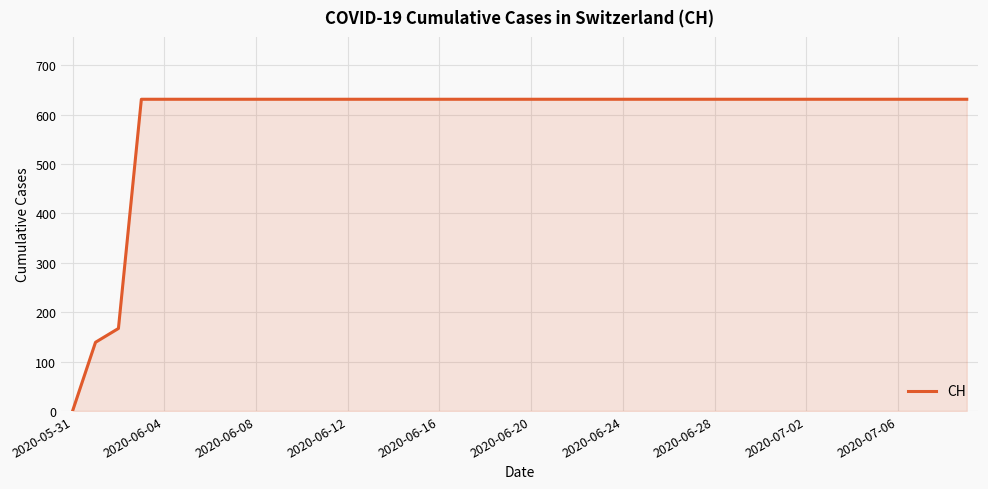

How many lines are shown in the chart?

1